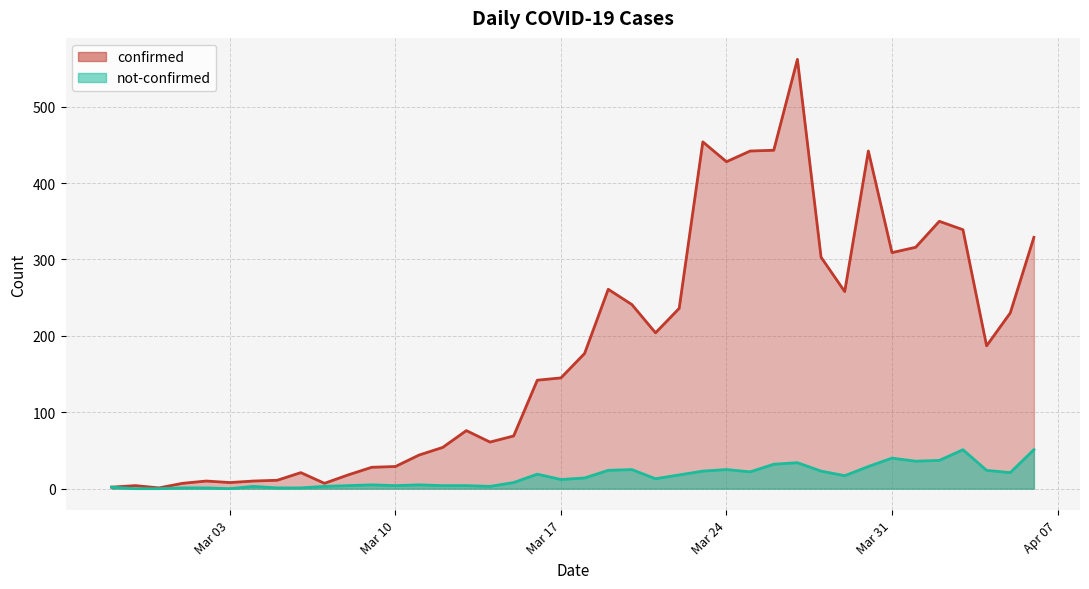

True or false: confirmed and not-confirmed intersect in this chart.

False